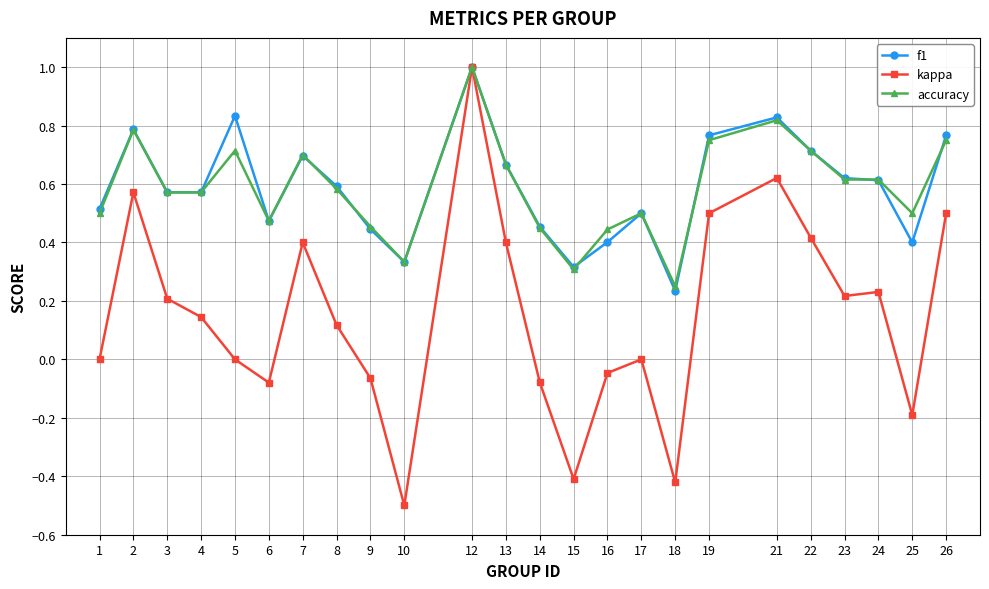

Between 6 and 18, which series saw the biggest shift?

kappa